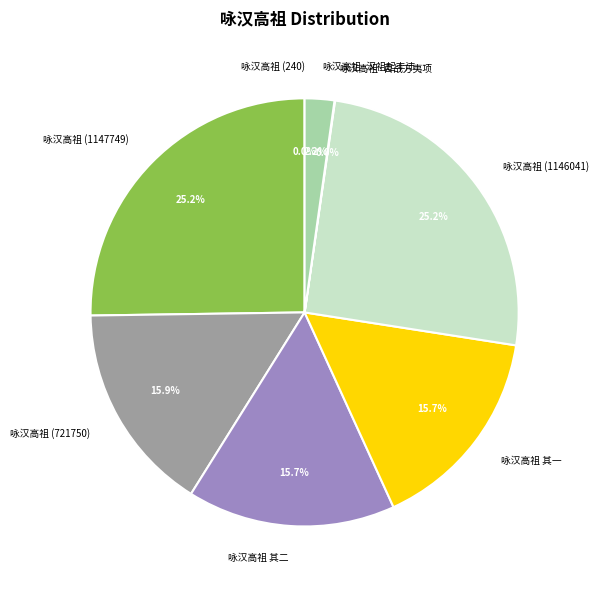

Do 咏汉高祖 其二 and 咏汉高祖 (1147749) together represent more than half of the pie?

No